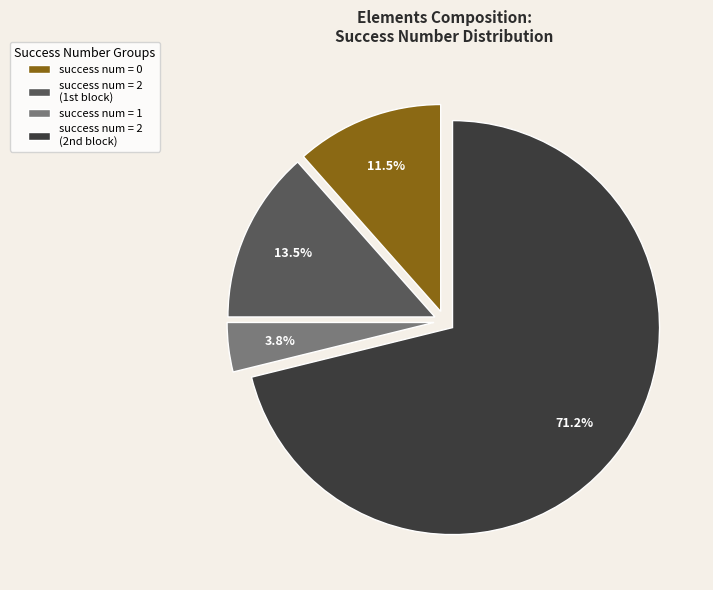

Rank the categories by value from highest to lowest.

success num = 2 (2nd block), success num = 2 (1st block), success num = 0, success num = 1